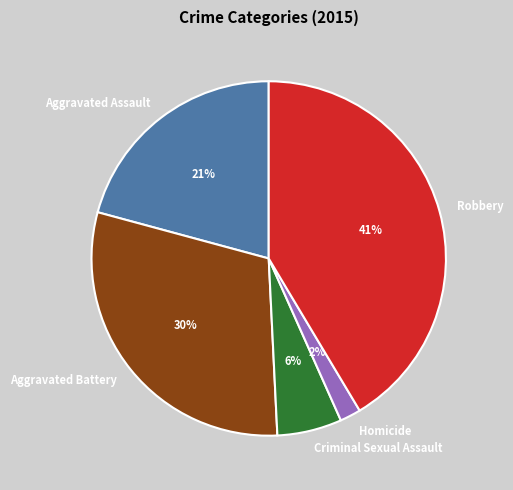

Count the number of slices in the pie.

5